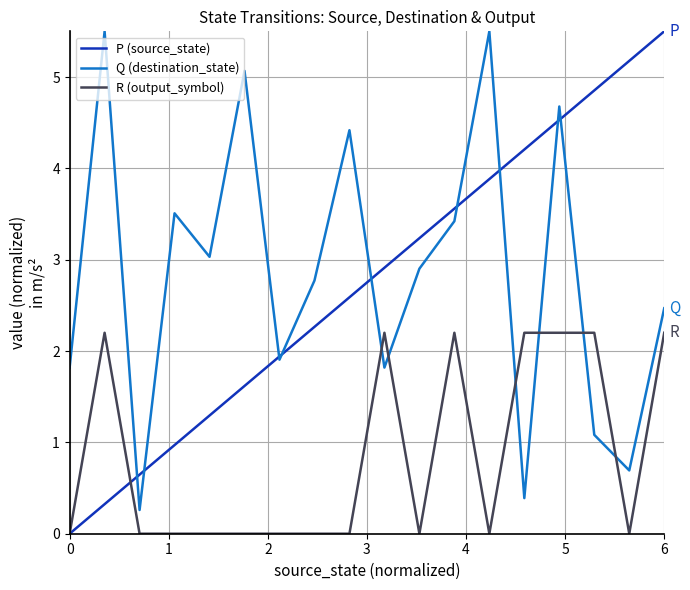

True or false: Q (destination_state) and P (source_state) cross at least once.

True